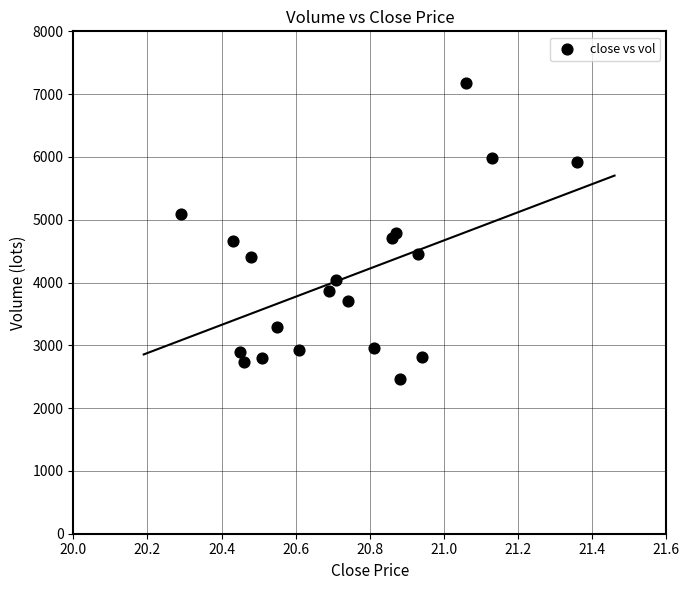

What is the range of X values (max minus min)?

1.1